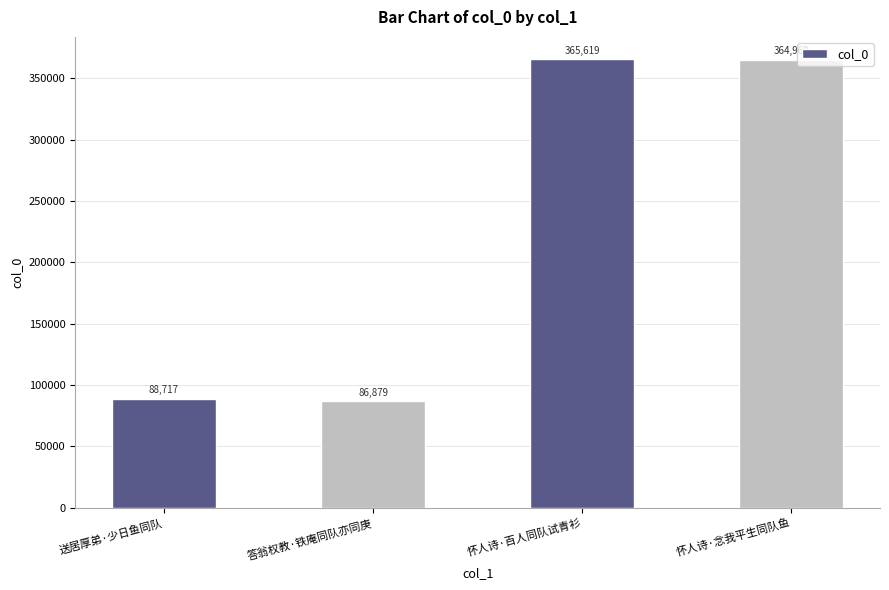

What is the label of the 4th bar from the left?

怀人诗·念我平生同队鱼